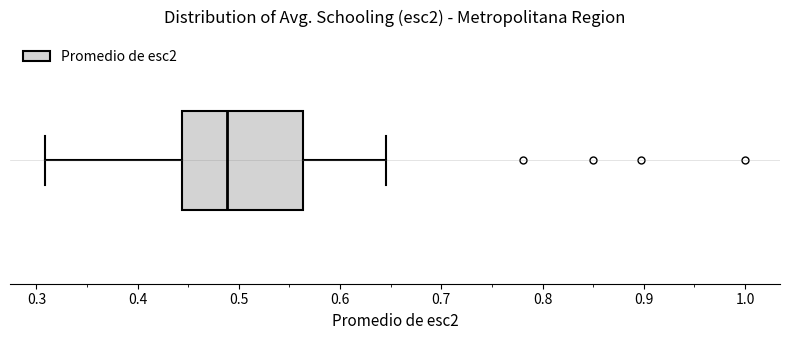

Read this box plot against the x-axis: the position of the median line, the range covered by the box, and the ends of both whiskers. The values are not printed on the chart, so give them approximately, as read against the axis.

median 0.49, box 0.44 to 0.56, whiskers 0.31 to 0.65